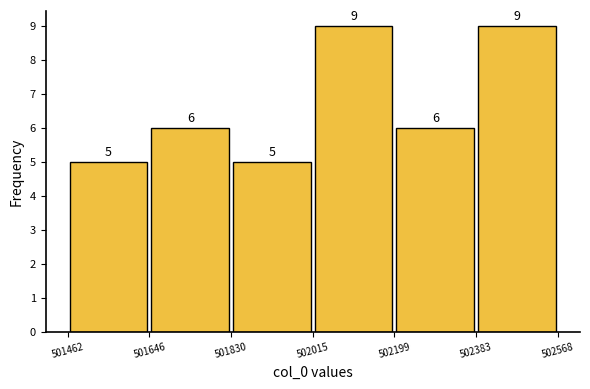

Reading left to right, list every bar in this chart as the range it spans on the x-axis followed by its height.

501462 to 501646: 5
501646 to 501830: 6
501830 to 502015: 5
502015 to 502199: 9
502199 to 502383: 6
502383 to 502568: 9